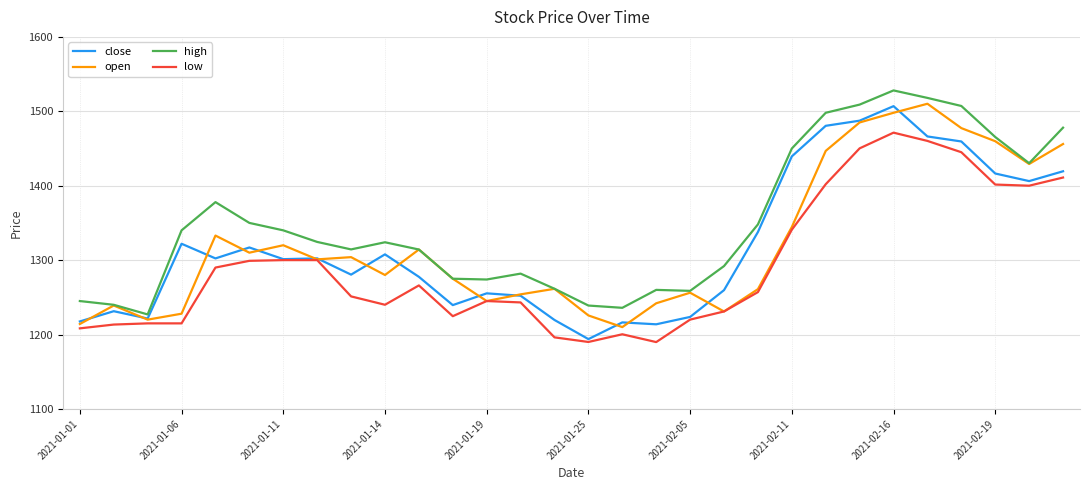

Which series has the largest total across all categories?

high